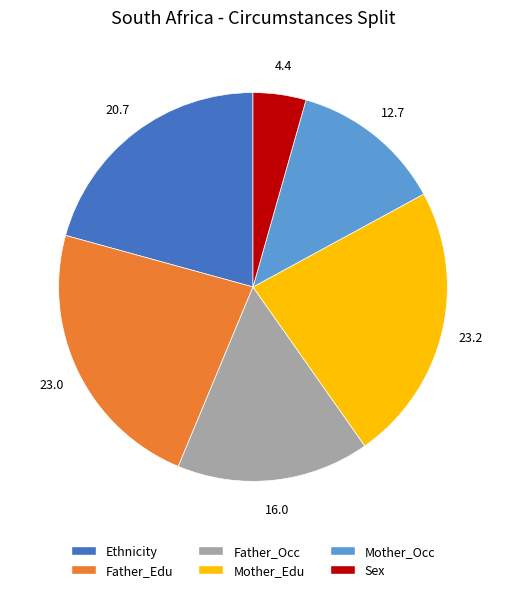

What is the ratio of the value at Sex to the value at Mother_Edu?

0.2